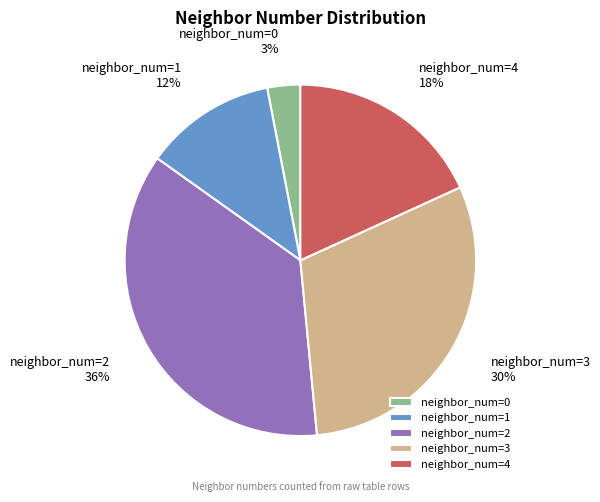

Does neighbor_num=1 represent more than half of the total?

No